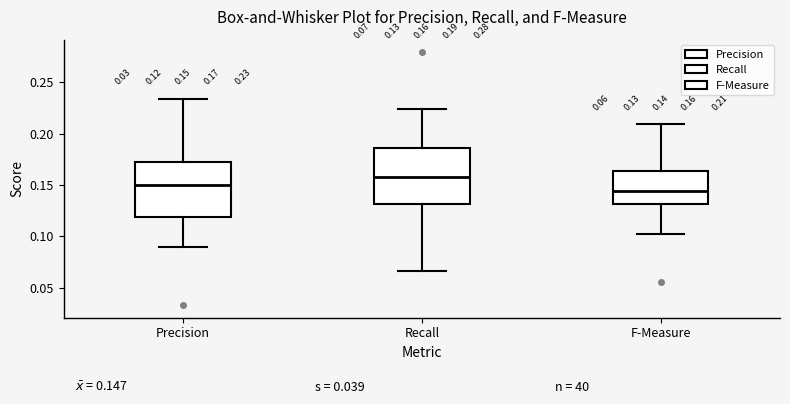

Which box has the lowest median line?

F-Measure